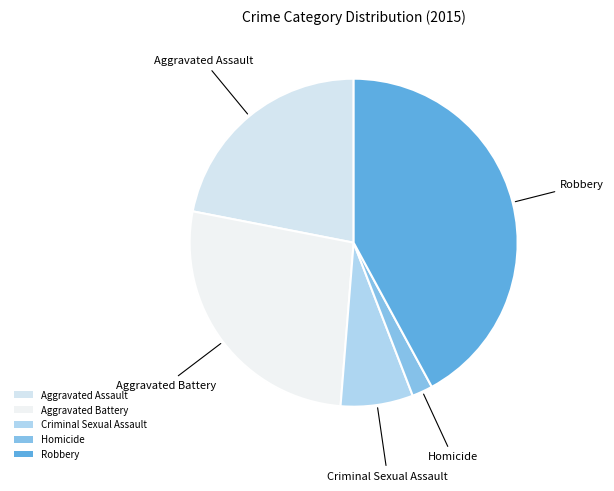

Combined, do Aggravated Assault and Robbery account for over 50%?

Yes